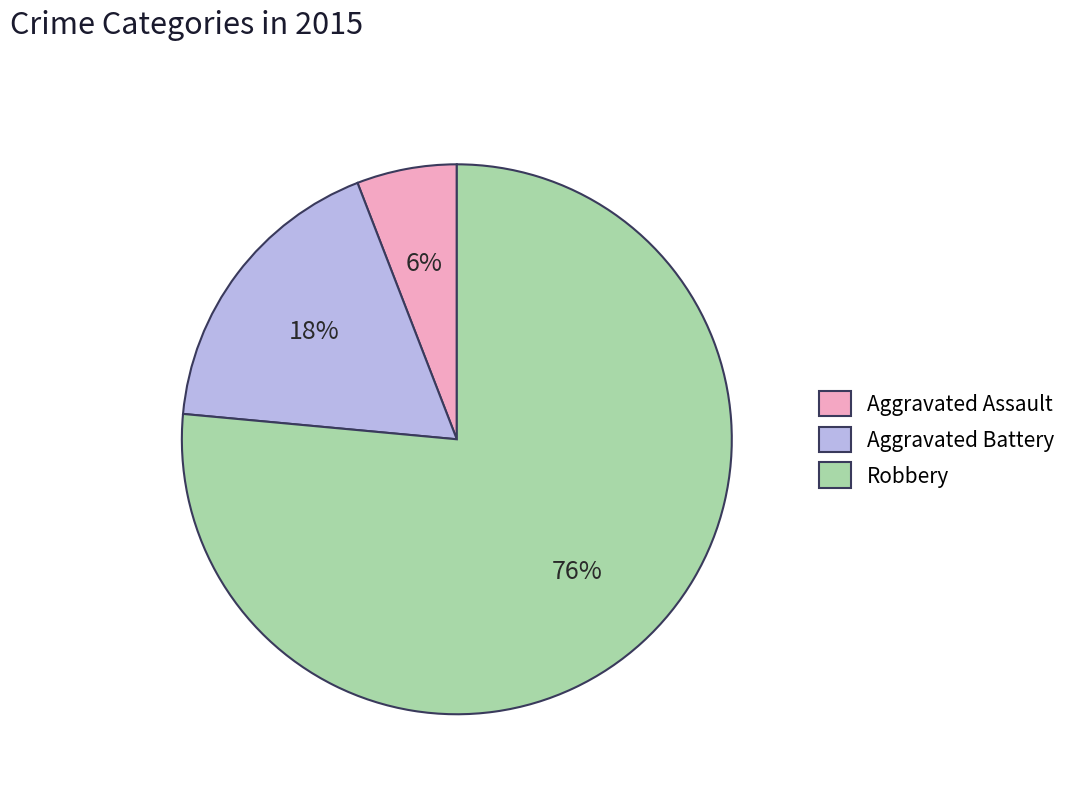

The Aggravated Assault slice represents 6% of the pie. True or false?

True